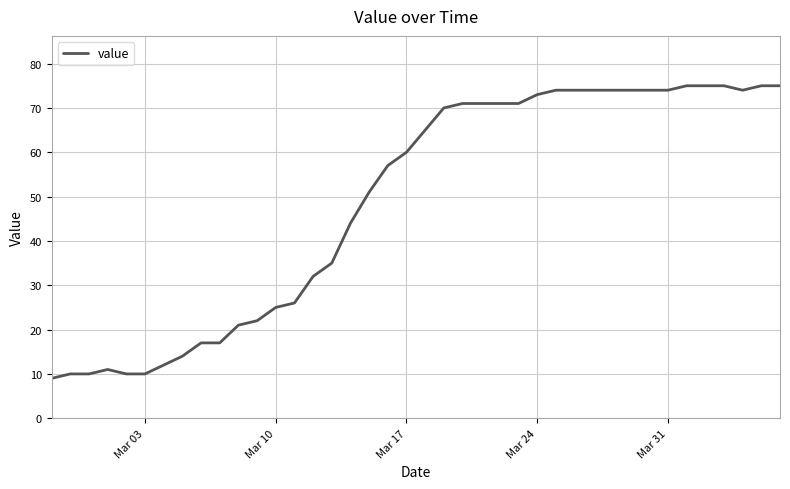

What is the difference between the maximum and minimum values?

66